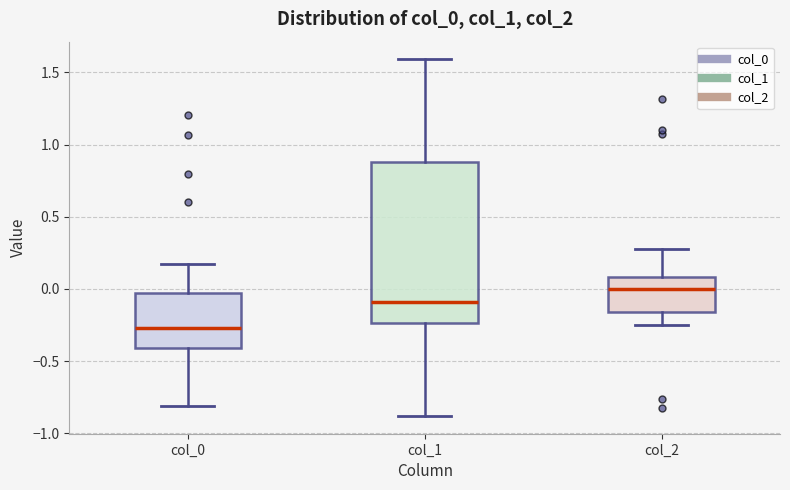

Reading left to right, read every box against the y-axis: the position of its median line, the range the box covers, and the ends of its whiskers. The values are not printed on the chart, so give them approximately, as read against the axis.

col_0: median -0.25, box -0.40 to -0.05, whiskers -0.80 to 0.15
col_1: median -0.10, box -0.25 to 0.90, whiskers -0.90 to 1.60
col_2: median 0.00, box -0.15 to 0.10, whiskers -0.25 to 0.30